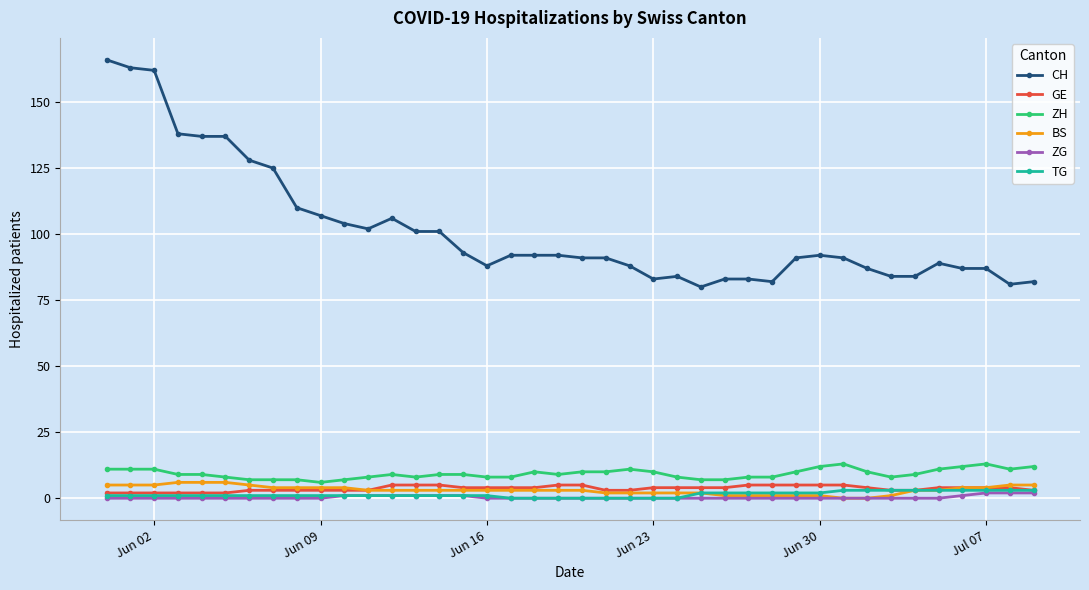

What is the value of the ZH point at the 35th from the left?

9